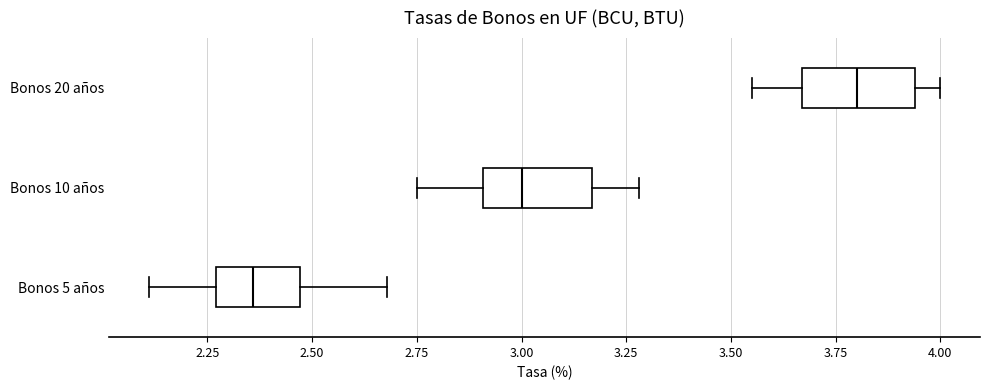

Reading bottom to top, read every box against the x-axis: the position of its median line, the range the box covers, and the ends of its whiskers. The values are not printed on the chart, so give them approximately, as read against the axis.

Bonos 5 años: median 2.35, box 2.25 to 2.45, whiskers 2.10 to 2.70
Bonos 10 años: median 3.00, box 2.90 to 3.15, whiskers 2.75 to 3.30
Bonos 20 años: median 3.80, box 3.65 to 3.95, whiskers 3.55 to 4.00